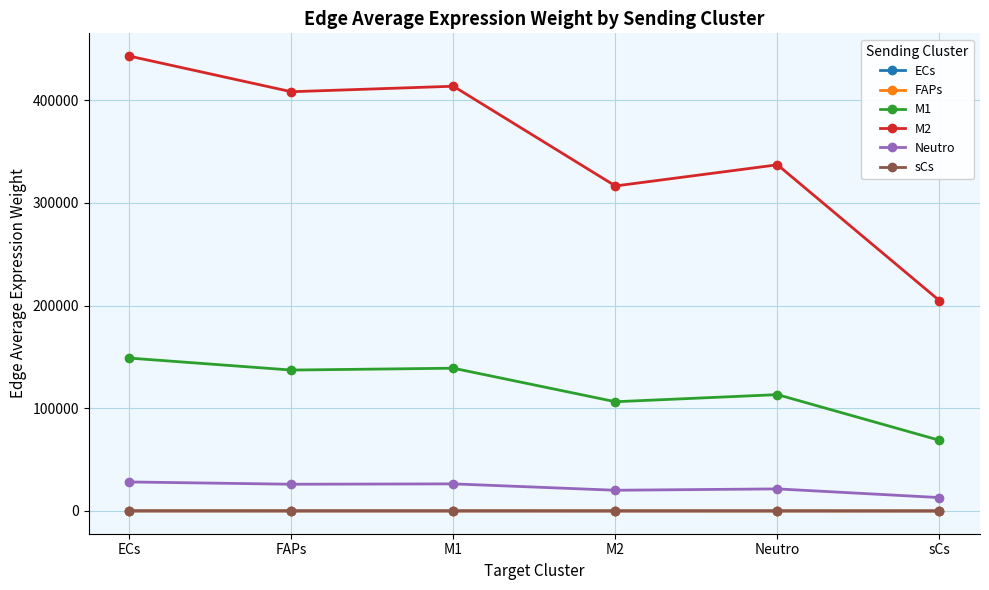

How many lines are shown in the chart?

6